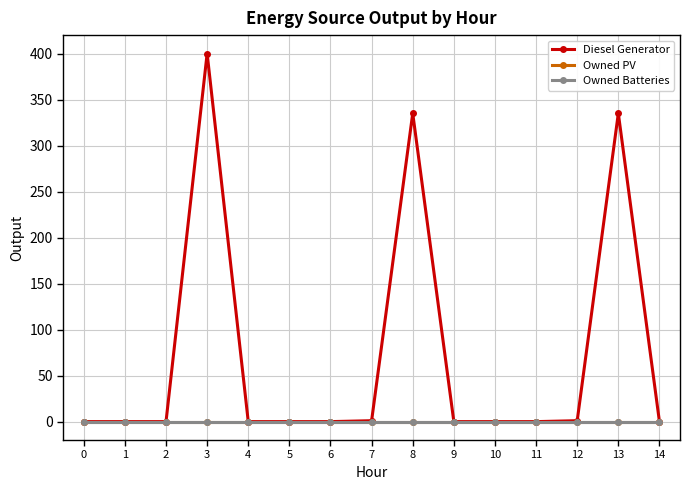

Does the chart have visible grid lines?

Yes